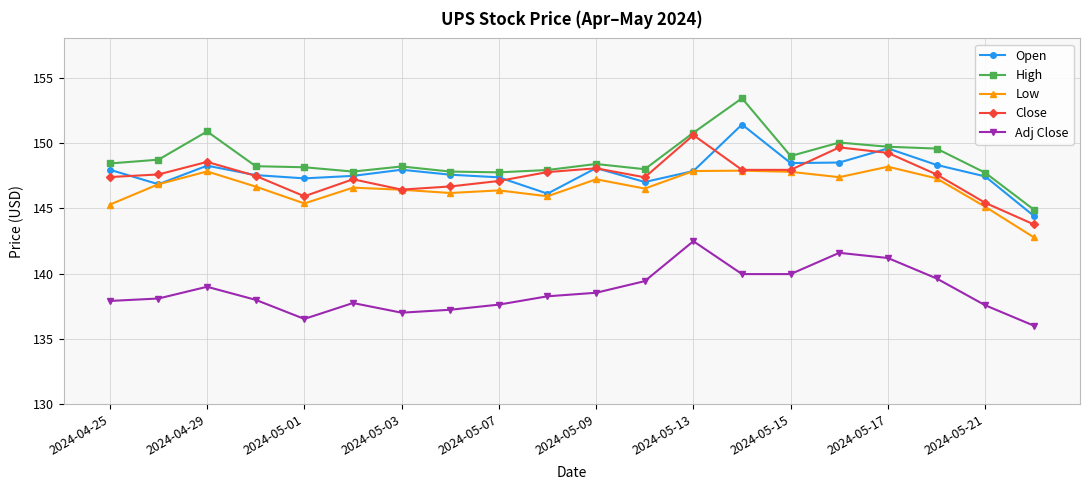

True or false: Adj Close has more than 0 interior local peaks.

True